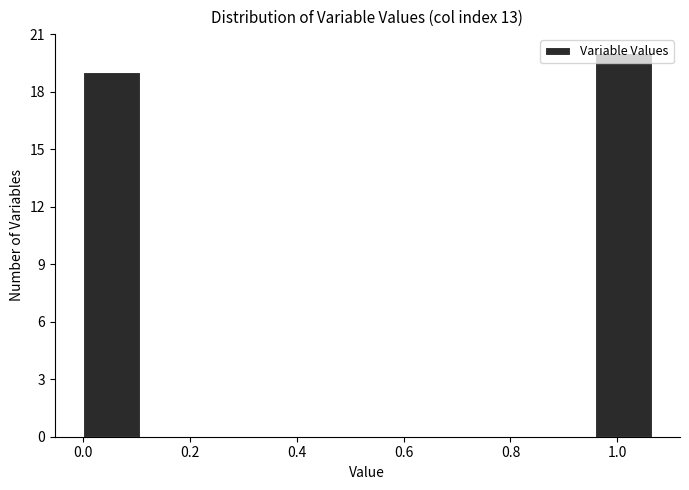

Over which range of the x-axis is the bar tallest?

0.96 to 1.06